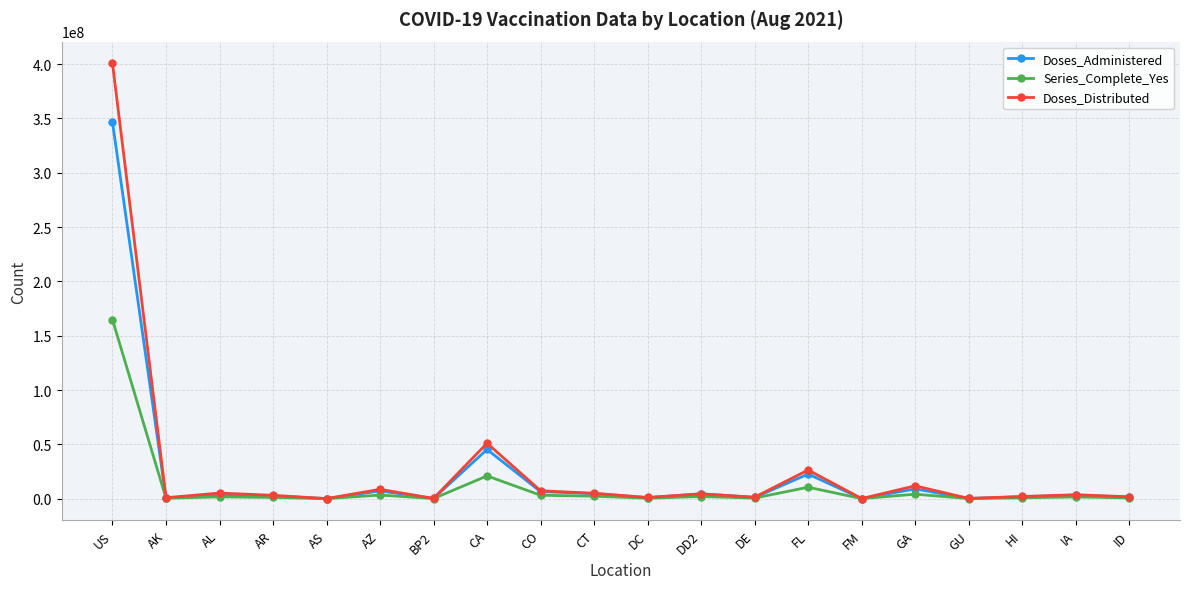

What is the highest value of the Doses_Administered series?

346456669